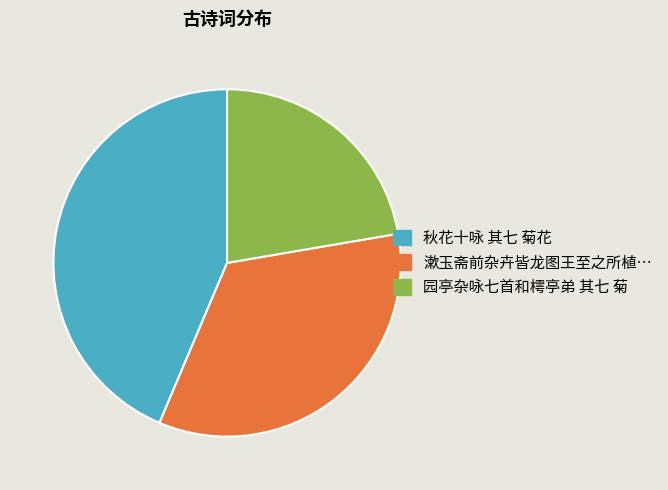

Does any single category account for the majority?

No